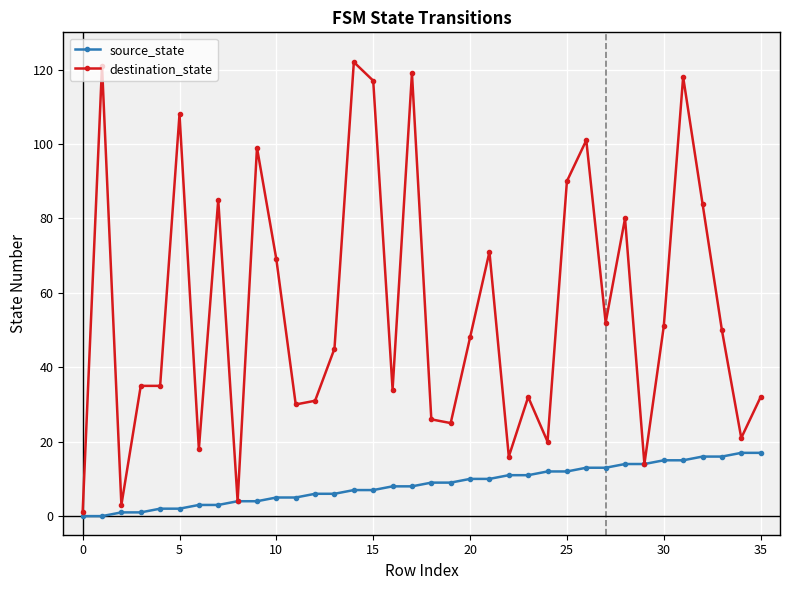

Rank the series by their maximum value, from highest to lowest.

destination_state, source_state